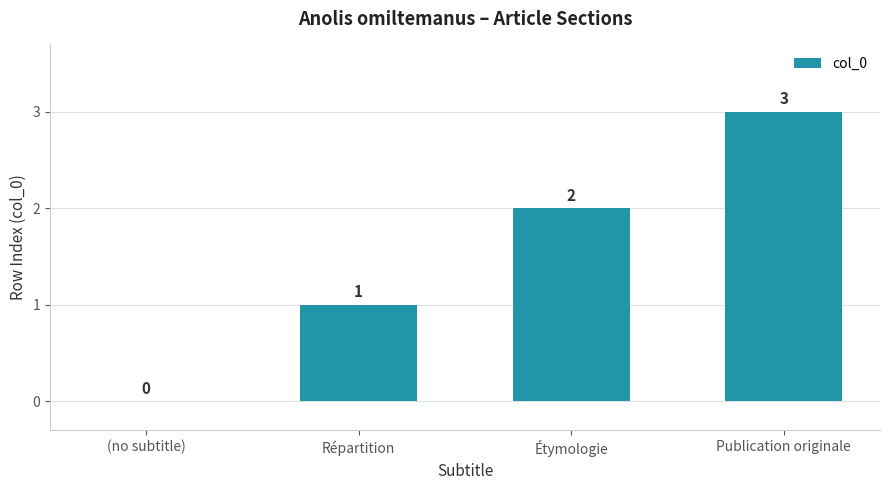

What is the change in value from Répartition to Étymologie?

+1